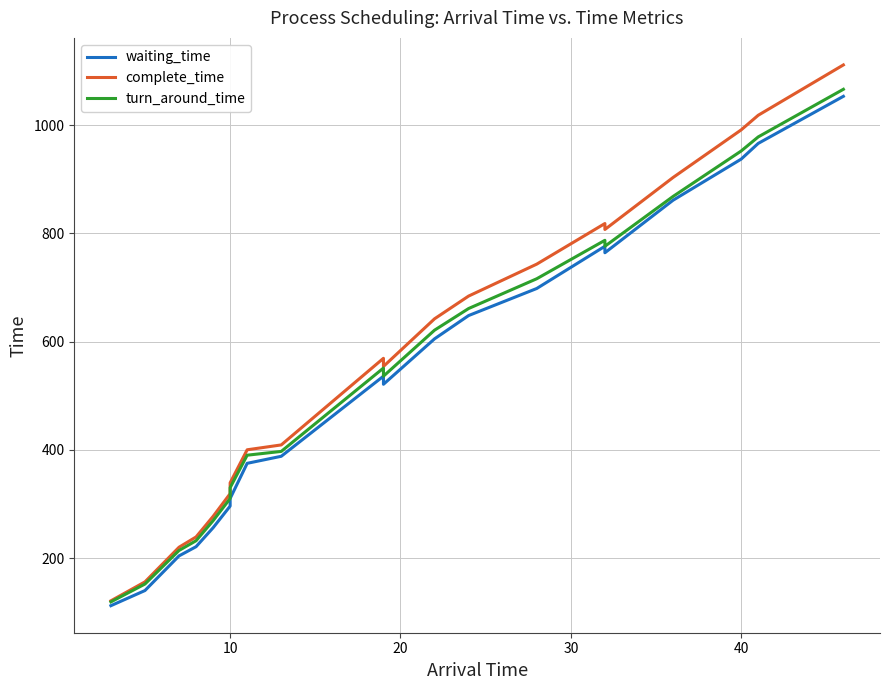

How many categories are shown in the chart?

20